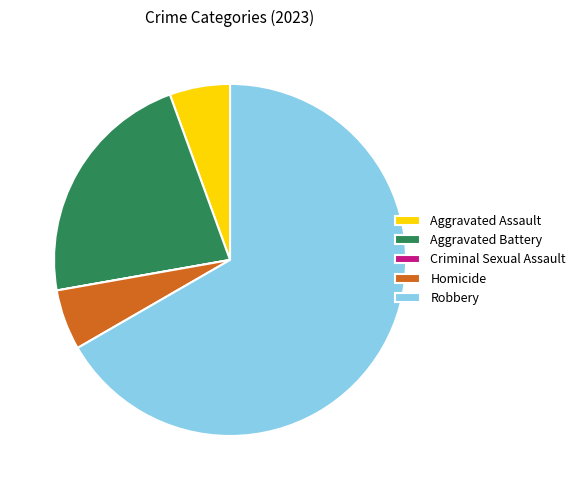

The Homicide slice represents 1% of the pie. True or false?

False